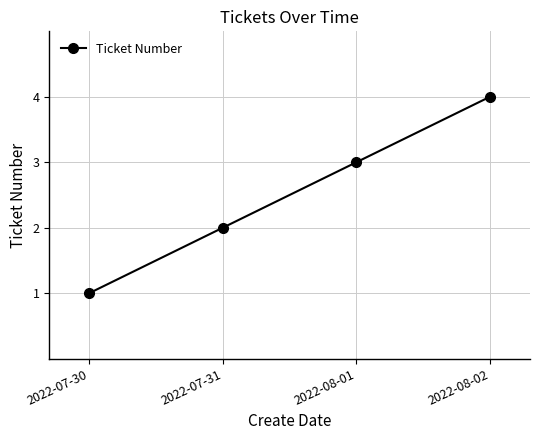

Rank the categories by value from highest to lowest.

2022-08-02, 2022-08-01, 2022-07-31, 2022-07-30